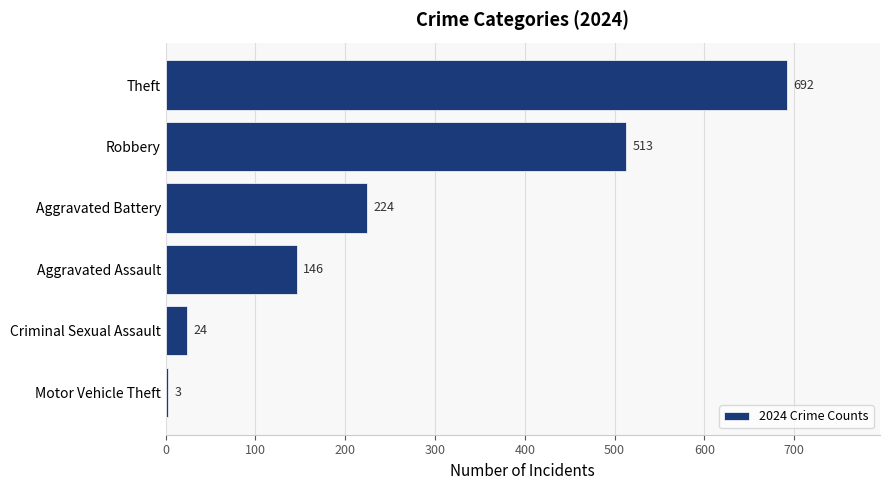

What is the average value?

267